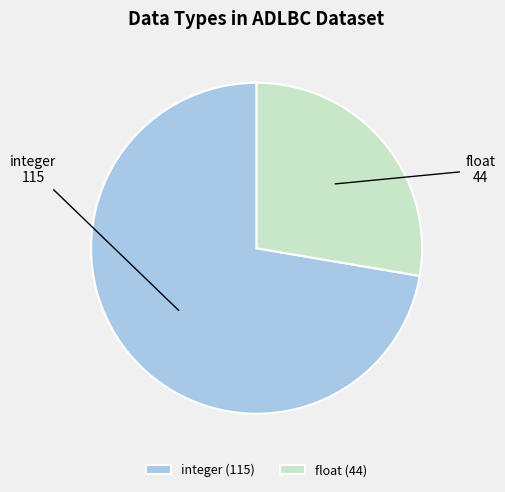

What is the ratio of the value at float to the value at integer?

0.4